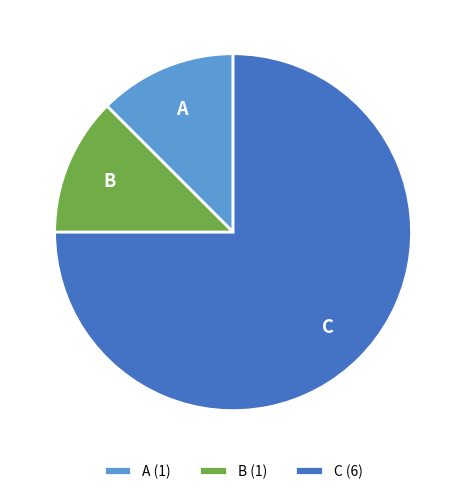

Is it true that A (1) is 12% of the pie?

True